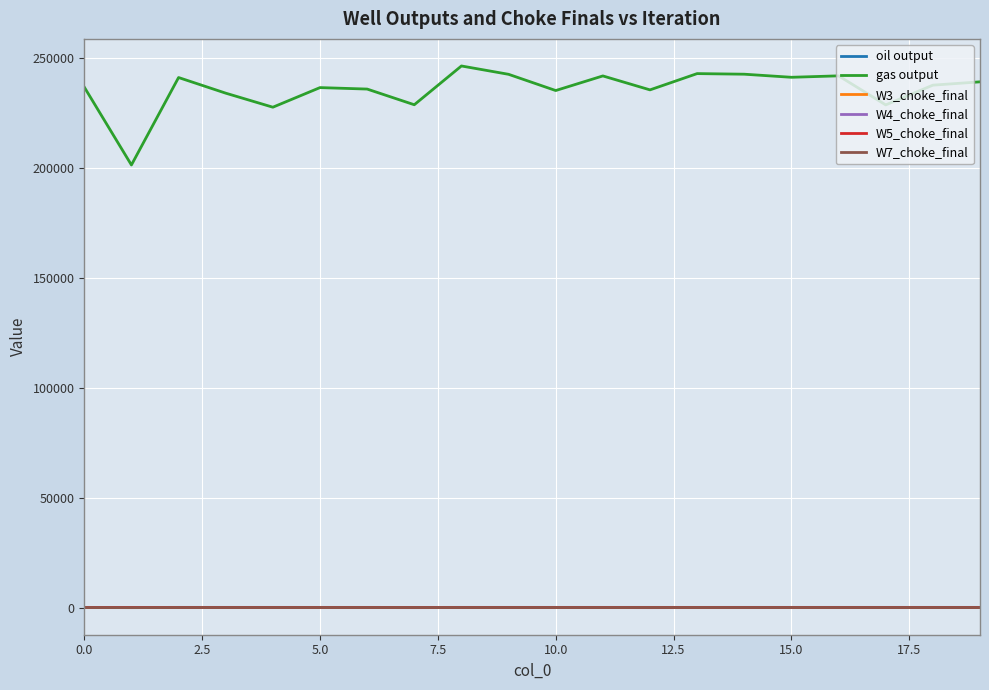

True or false: gas output and W3_choke_final intersect in this chart.

False